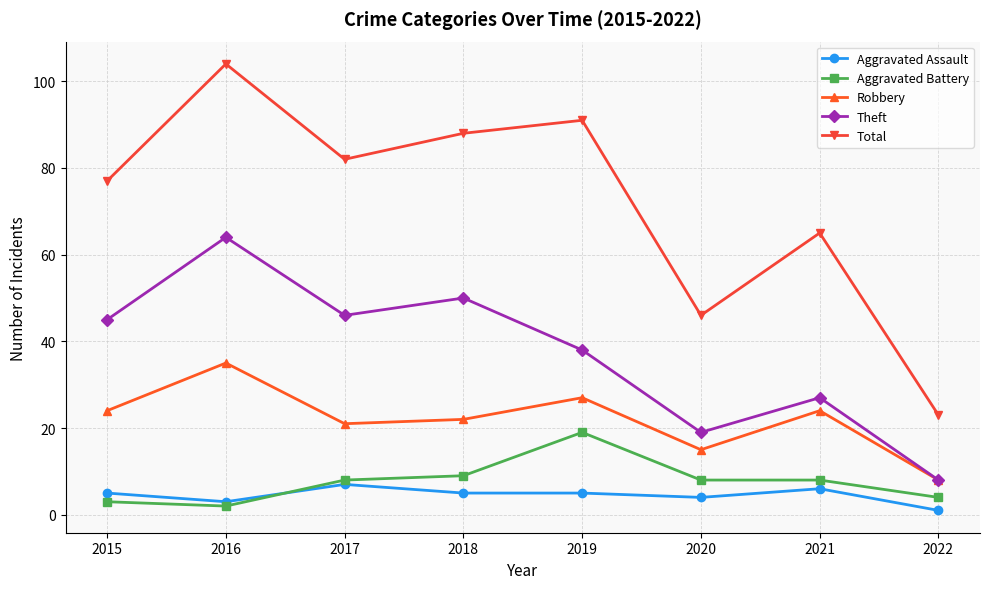

True or false: Robbery and Aggravated Assault cross at least once.

False